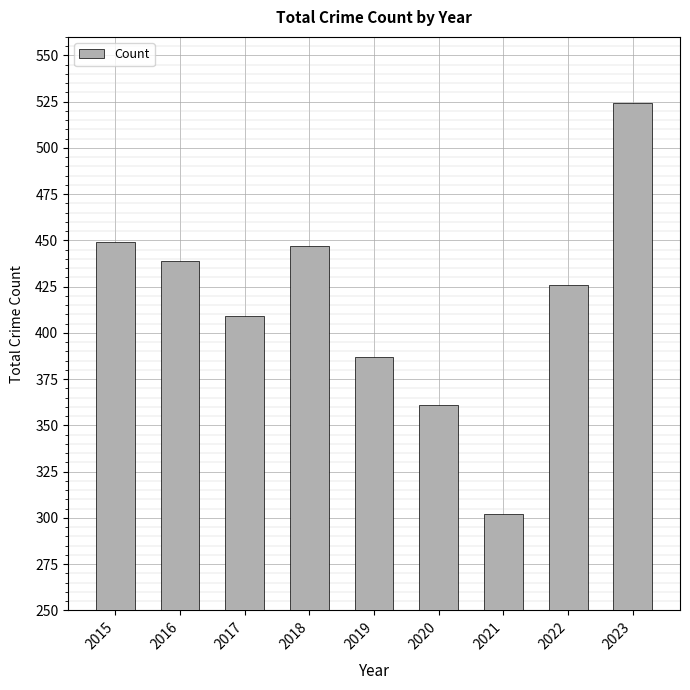

What is the greatest value displayed?

524